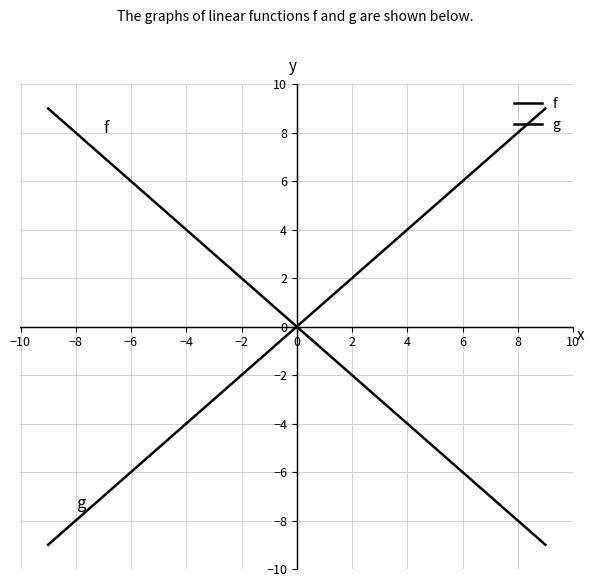

How many f values are between -5 and 5?

6